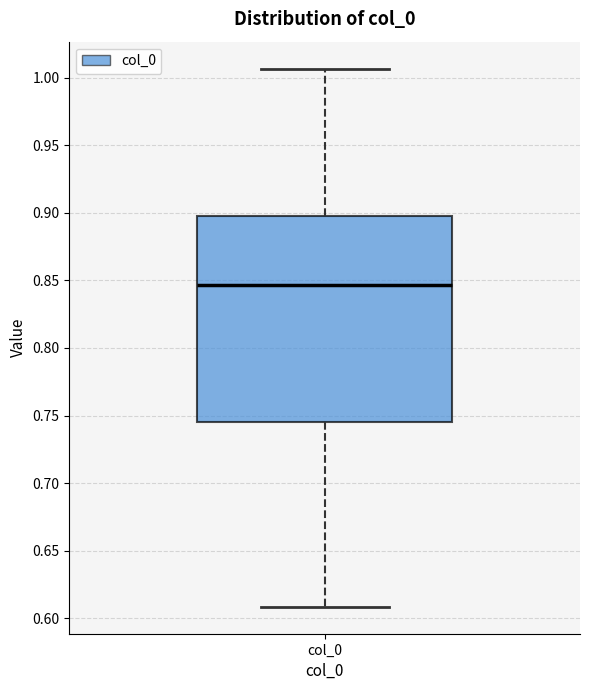

Transcribe this box plot: give where the median line is, the range the box spans, and where the two whiskers end, as read against the y-axis. The values are not printed on the chart, so give them approximately, as read against the axis.

median 0.845, box 0.745 to 0.900, whiskers 0.610 to 1.005